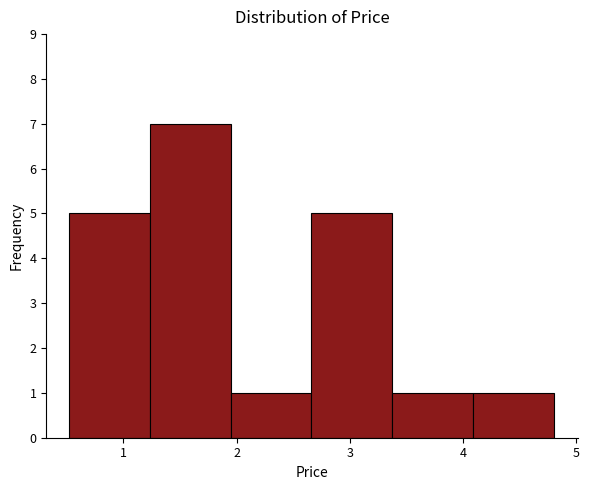

How tall is the bar that spans 0.5 to 1.2 on the x-axis? Neither the bar edges nor the heights are printed on the chart, so give them approximately, as read against the axes.

5